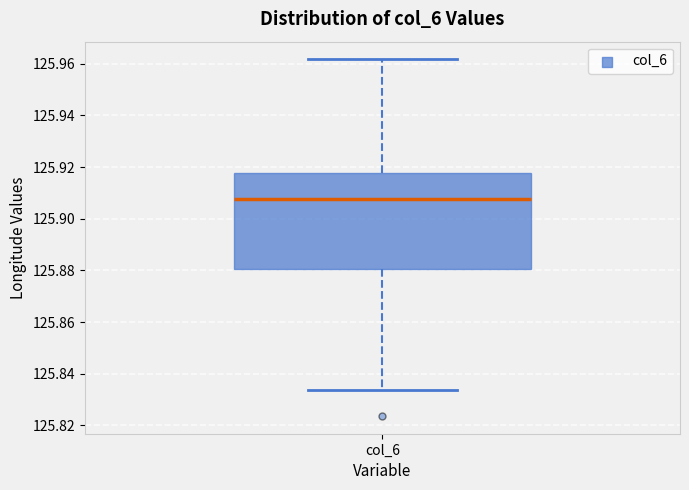

Where is the lower edge of the box for col_6 on the y-axis? The values are not printed on the chart, so give them approximately, as read against the axis.

125.880